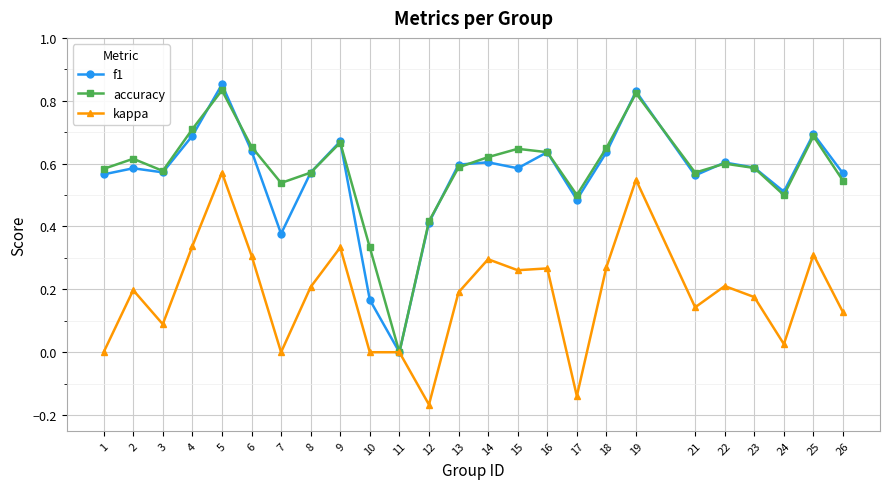

The value of kappa at 5 is 1.0. True or false?

False